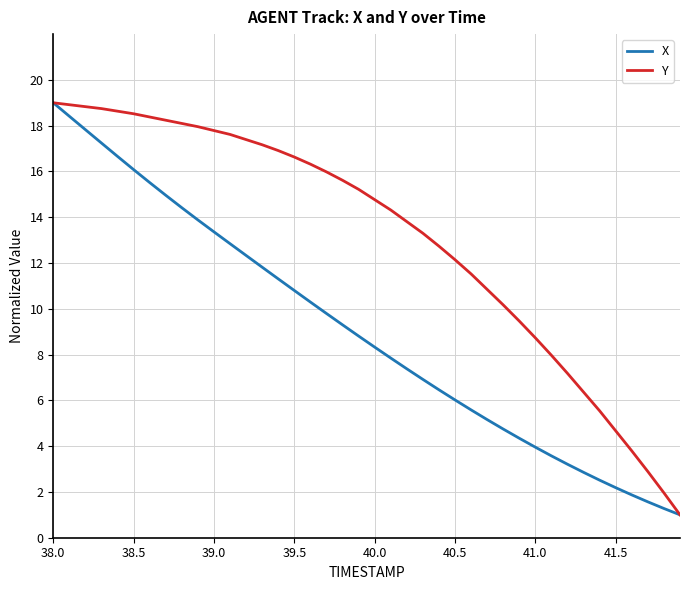

What is the maximum value shown in the chart?

19.0